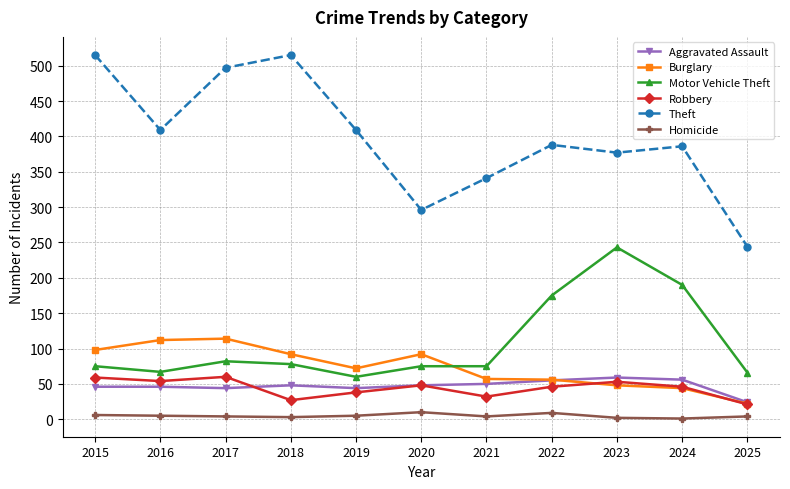

Count the number of data series in this chart.

6